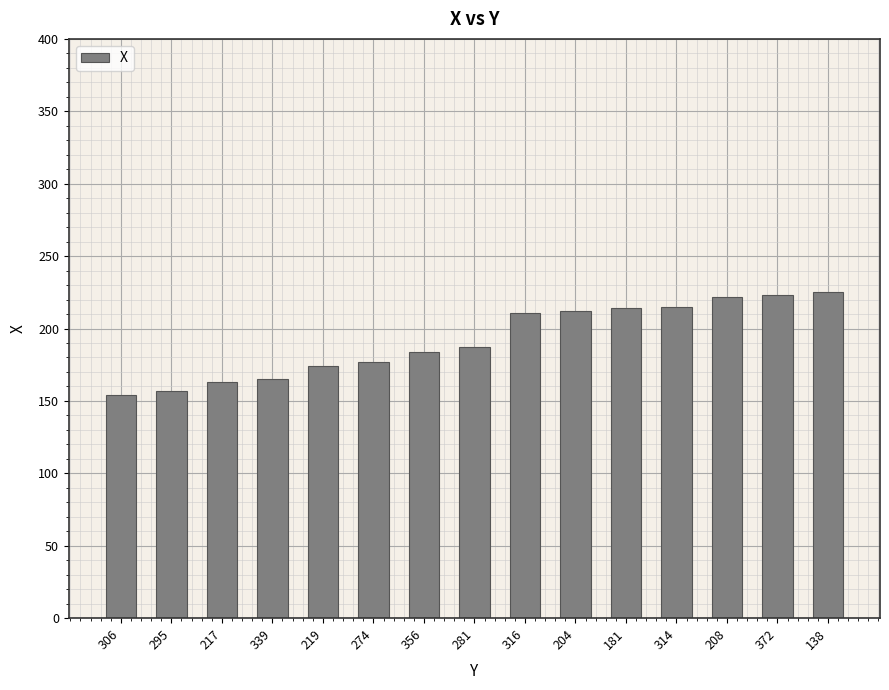

Are the bars horizontal?

No